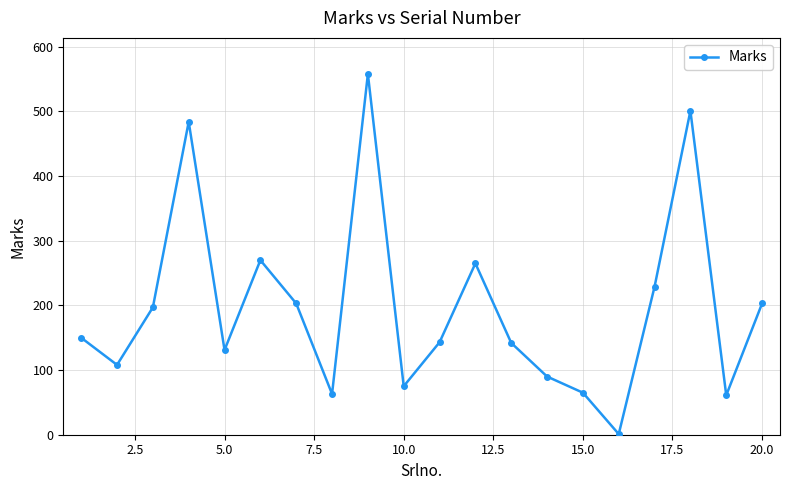

What is the difference between the maximum and minimum values?

557